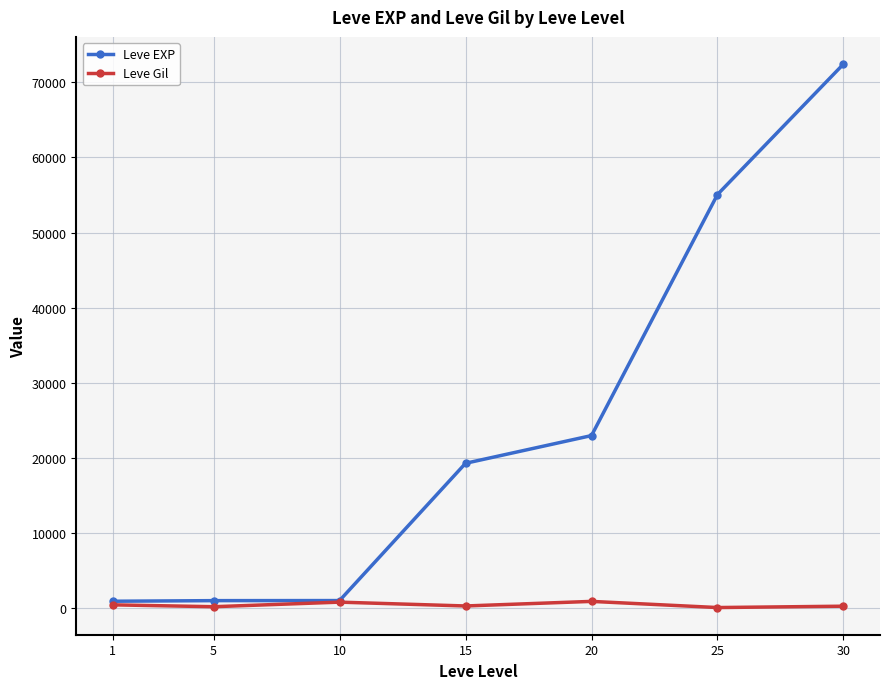

Which series has the largest total across all categories?

Leve EXP